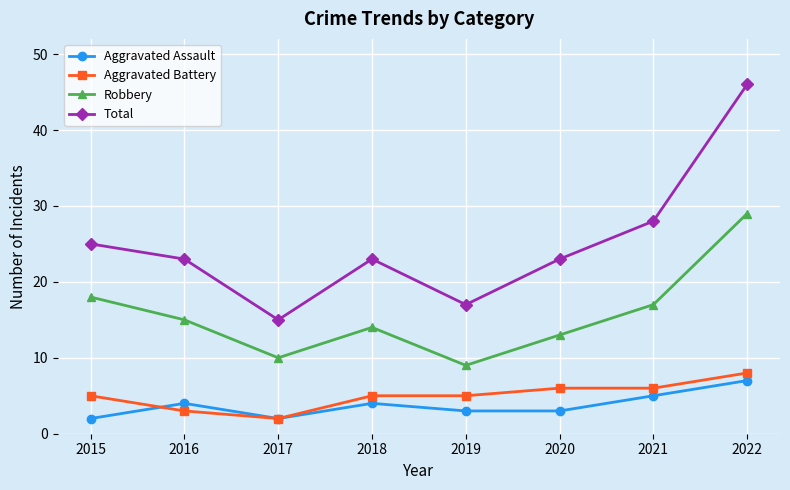

True or false: Aggravated Assault and Total intersect in this chart.

False